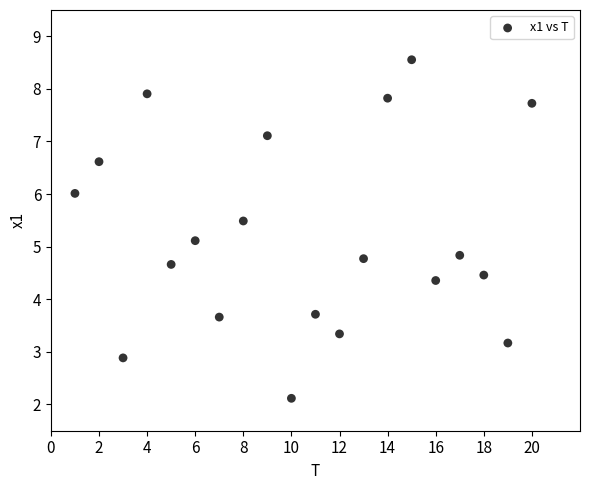

What is the range of X values (max minus min)?

19.0